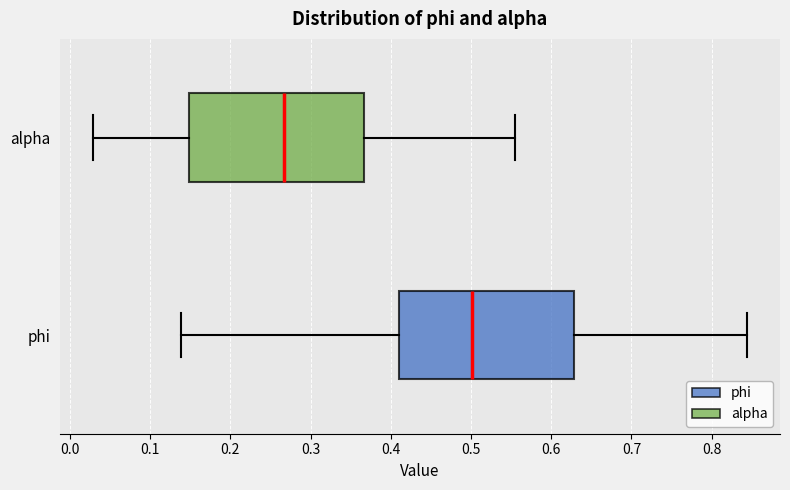

Where does the median line of the box for alpha sit on the x-axis? The values are not printed on the chart, so give them approximately, as read against the axis.

0.27